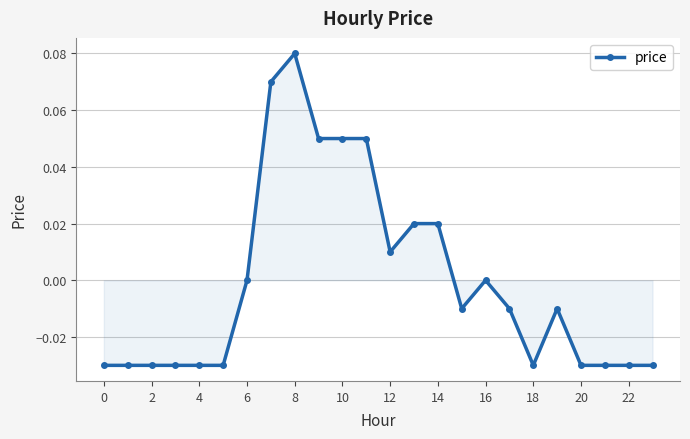

True or false: the data has more than 1 interior local peaks.

True